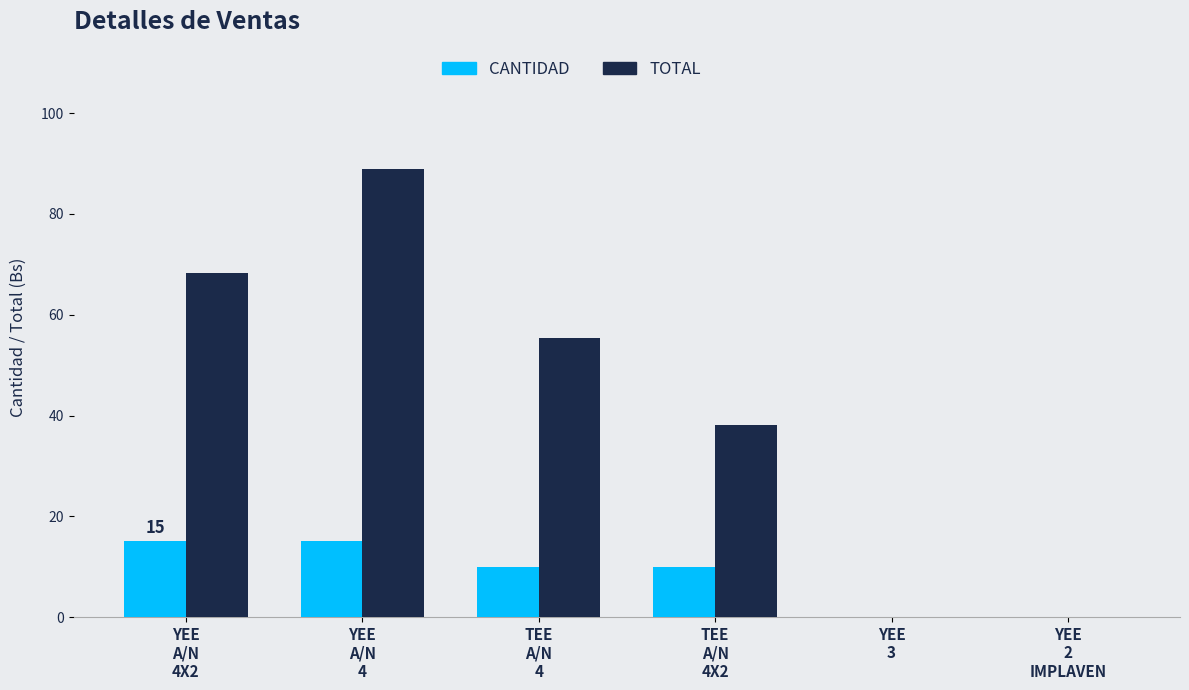

Read the CANTIDAD value at YEE
A/N
4.

15.0